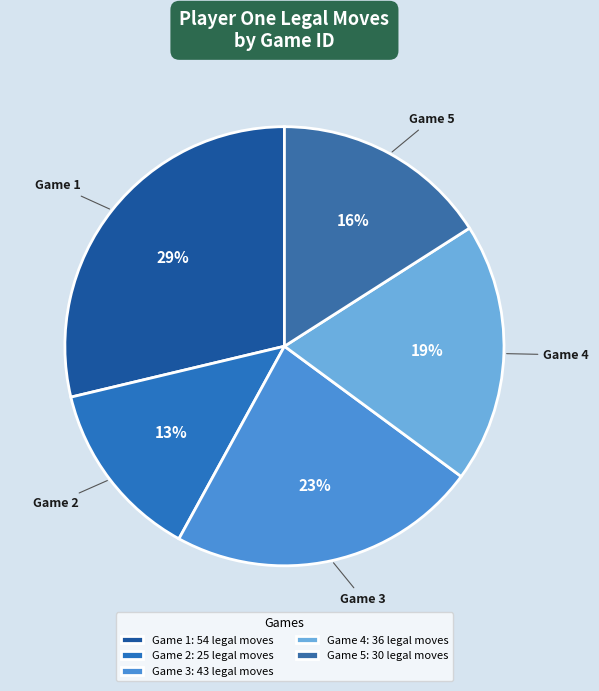

Count the number of slices in the pie.

5